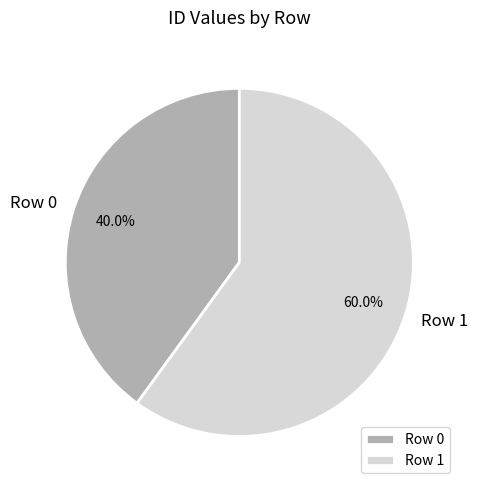

The Row 0 slice represents 40% of the pie. True or false?

True